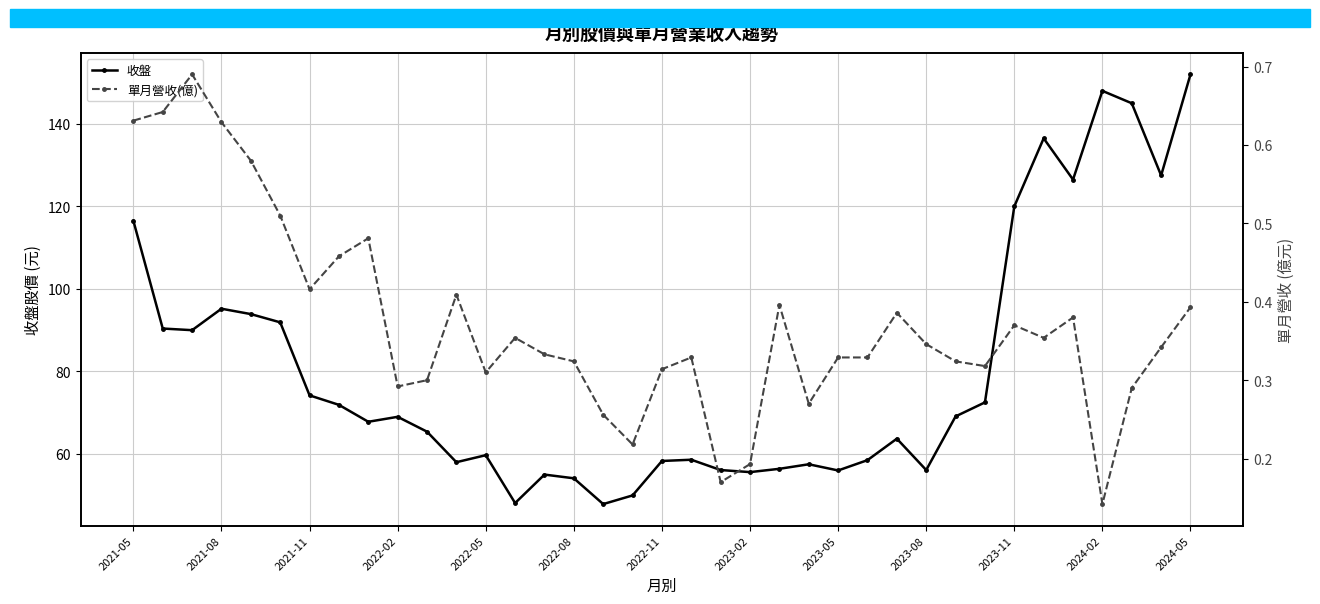

What is the minimum value shown in the chart?

0.1